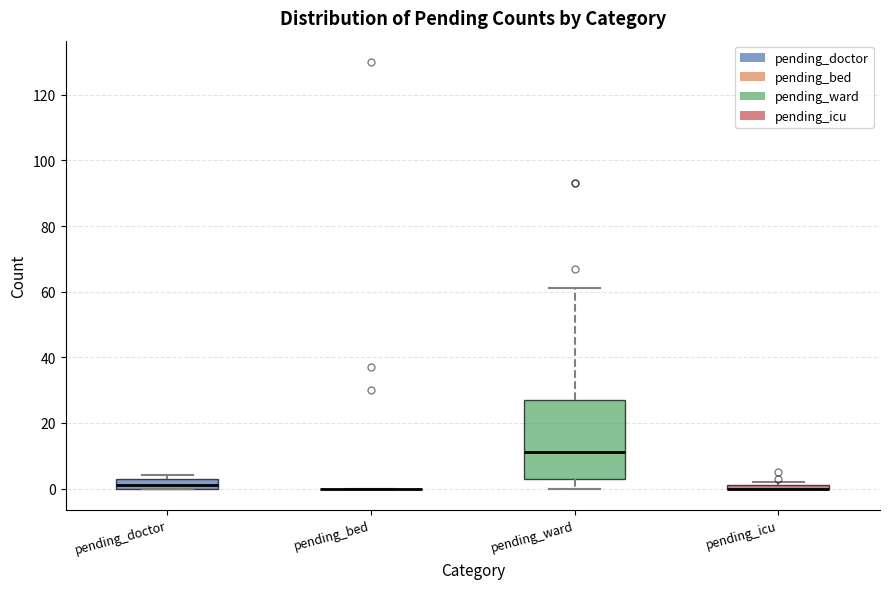

Comparing the boxes themselves (not the whiskers), which one is the tallest?

pending_ward